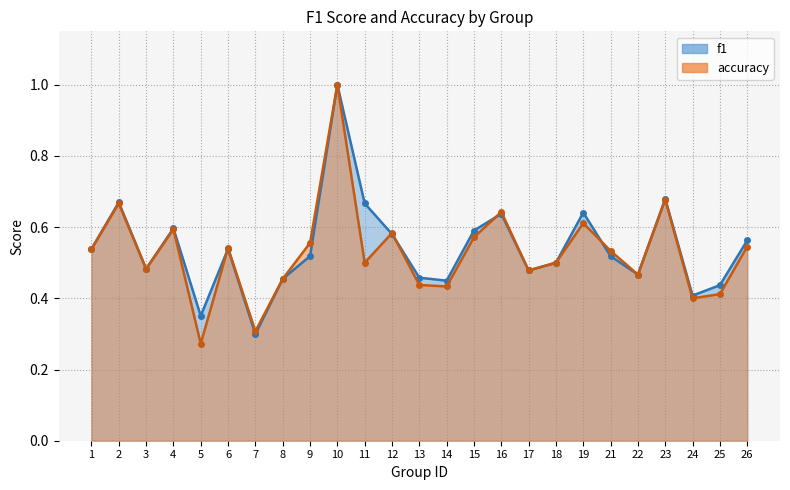

How many data points does each series have?

25